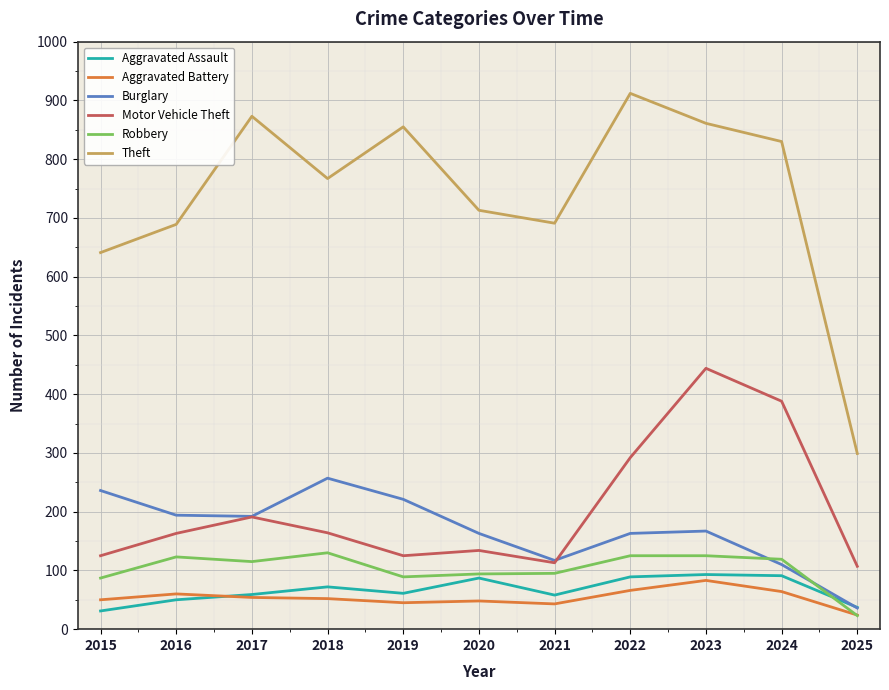

Count the number of categories in the chart.

11